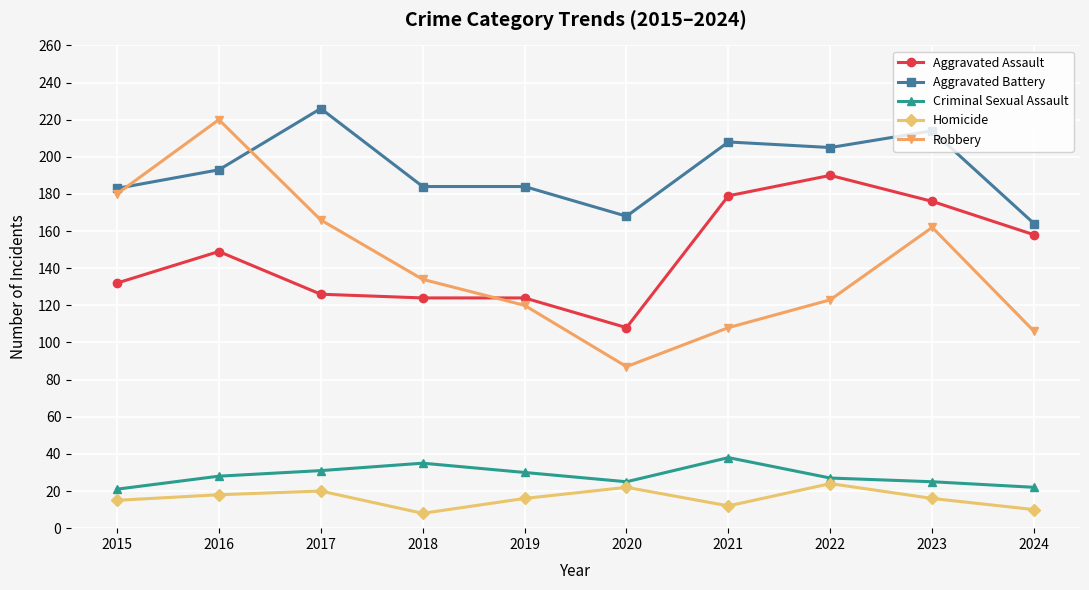

What are all the series names shown in the legend?

Aggravated Assault, Aggravated Battery, Criminal Sexual Assault, Homicide, Robbery